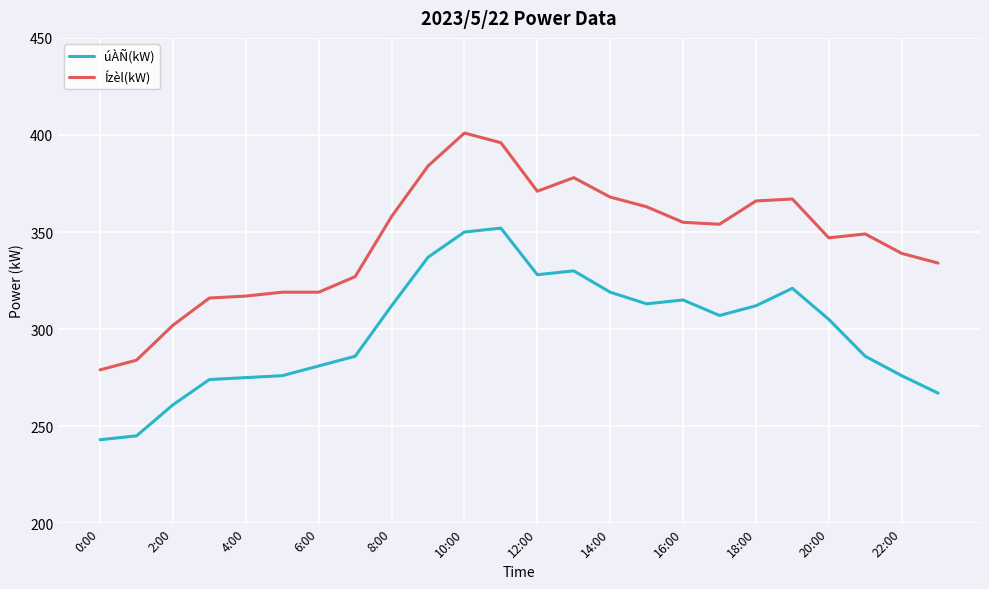

How many lines are shown in the chart?

2